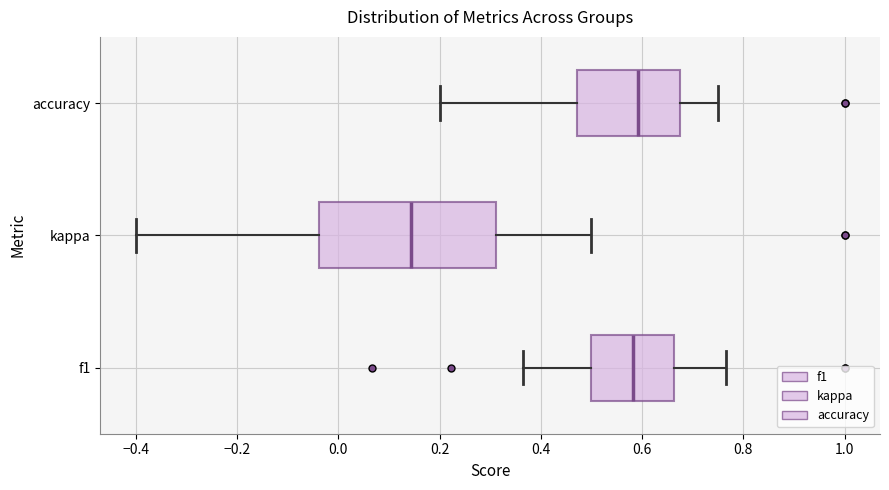

Reading bottom to top, read every box against the x-axis: the position of its median line, the range the box covers, and the ends of its whiskers. The values are not printed on the chart, so give them approximately, as read against the axis.

f1: median 0.58, box 0.50 to 0.66, whiskers 0.36 to 0.76
kappa: median 0.14, box -0.04 to 0.32, whiskers -0.40 to 0.50
accuracy: median 0.60, box 0.48 to 0.68, whiskers 0.20 to 0.76